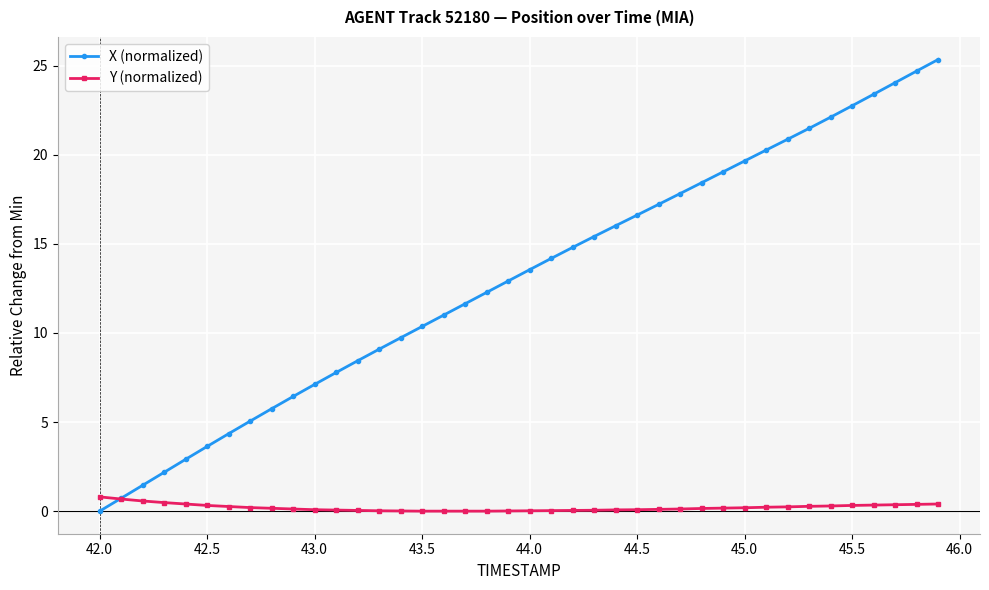

Which series has the largest total across all categories?

X (normalized)